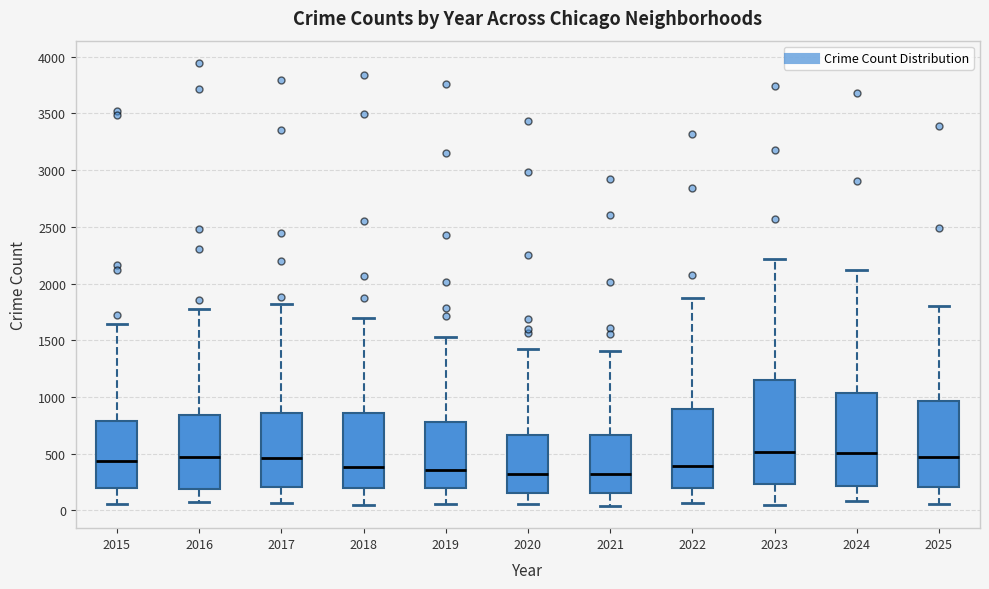

Reading left to right, read every box against the y-axis: the position of its median line, the range the box covers, and the ends of its whiskers. The values are not printed on the chart, so give them approximately, as read against the axis.

2015: median 450, box 200 to 800, whiskers 50 to 1650
2016: median 450, box 200 to 850, whiskers 100 to 1800
2017: median 450, box 200 to 850, whiskers 50 to 1800
2018: median 400, box 200 to 850, whiskers 50 to 1700
2019: median 350, box 200 to 800, whiskers 50 to 1550
2020: median 300, box 150 to 650, whiskers 50 to 1400
2021: median 300, box 150 to 650, whiskers 50 to 1400
2022: median 400, box 200 to 900, whiskers 50 to 1900
2023: median 500, box 250 to 1150, whiskers 50 to 2200
2024: median 500, box 200 to 1050, whiskers 100 to 2100
2025: median 450, box 200 to 950, whiskers 50 to 1800